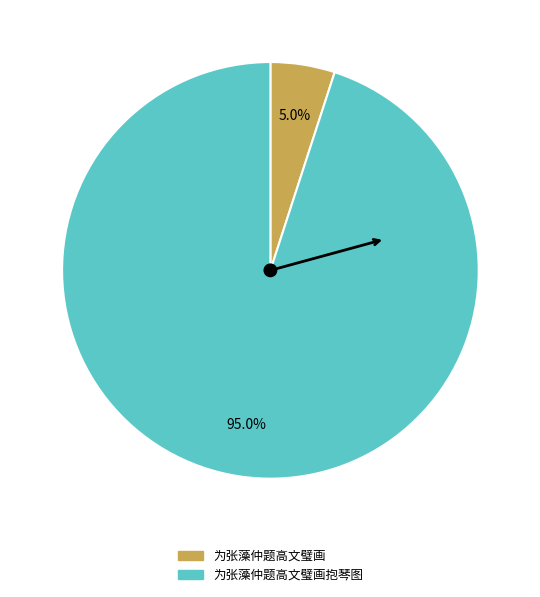

How many slices are in this pie chart?

2